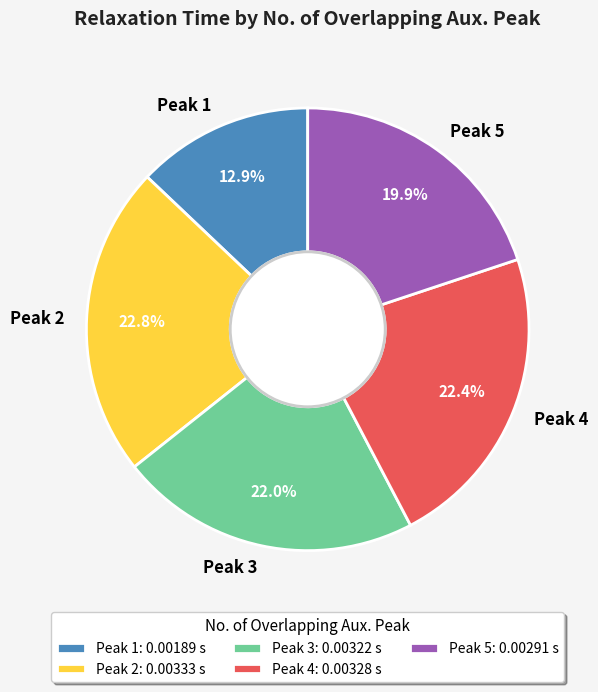

Is the sum of Peak 2 and Peak 4 greater than half?

No